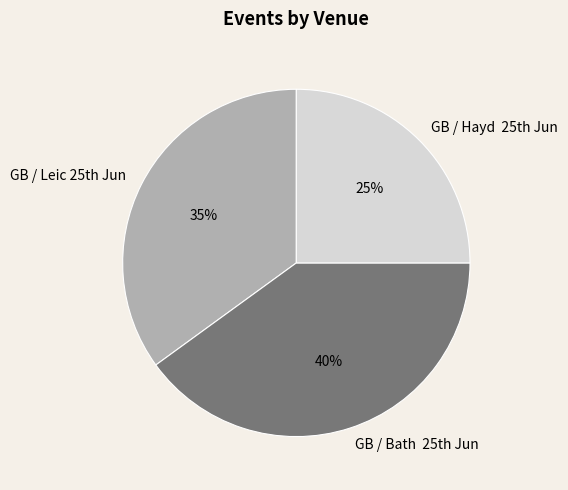

Rank the categories by value from lowest to highest.

GB / Hayd 25th Jun, GB / Leic 25th Jun, GB / Bath 25th Jun